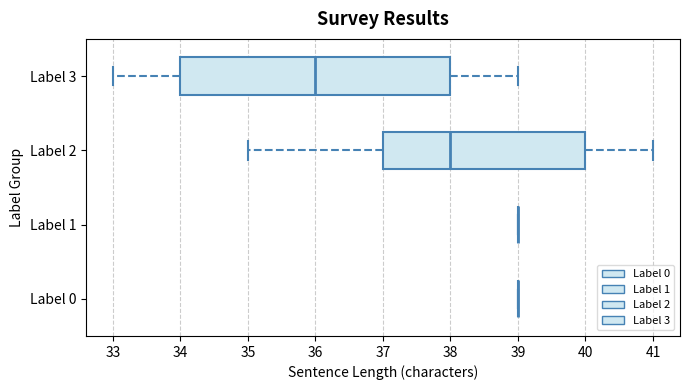

Comparing the boxes themselves (not the whiskers), which one is the widest?

Label 3